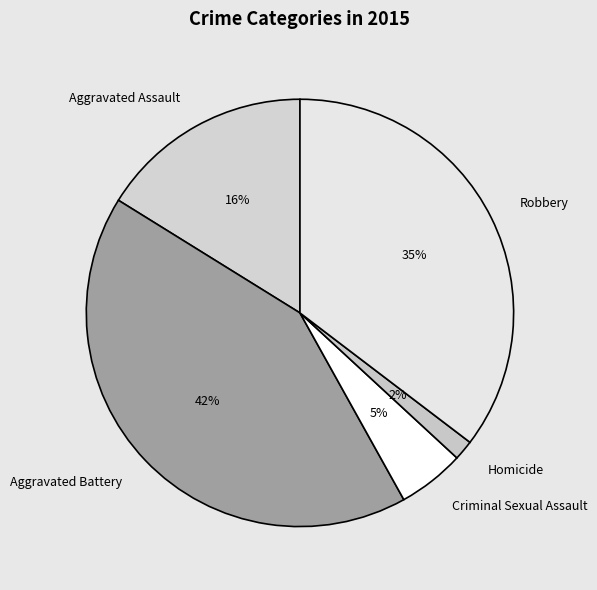

What is the largest slice in the pie chart?

Aggravated Battery